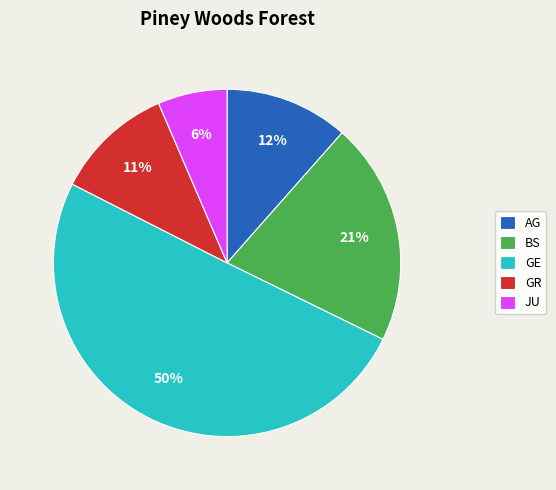

Is it true that JU is 14% of the pie?

False